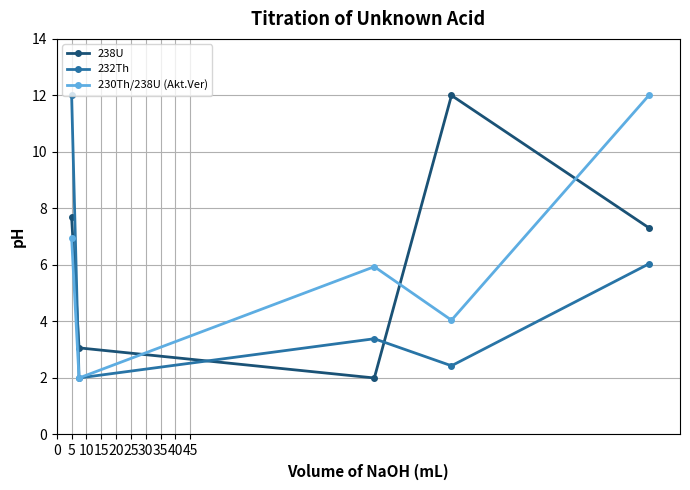

After their last crossing, which series has the higher values: 230Th/238U (Akt.Ver) or 238U?

230Th/238U (Akt.Ver)